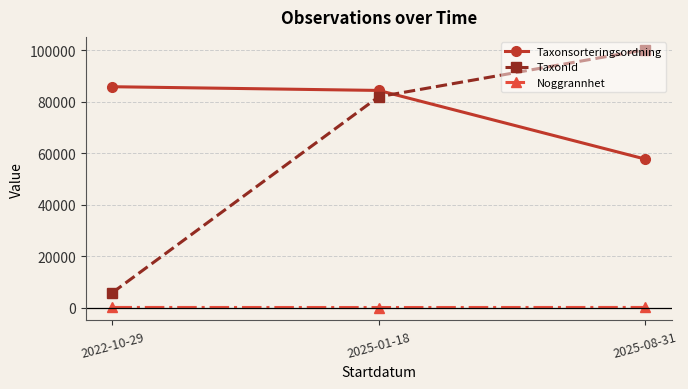

Rank the series at 2022-10-29 from highest to lowest value.

Taxonsorteringsordning, TaxonId, Noggrannhet